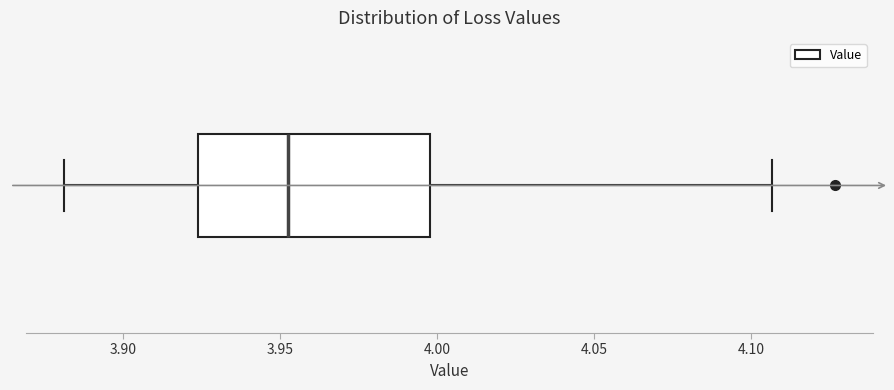

Where is the left edge of the box on the x-axis? The values are not printed on the chart, so give them approximately, as read against the axis.

3.925